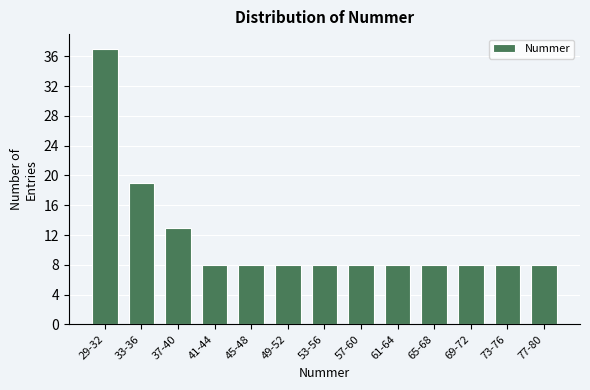

Reading left to right, what are all the values shown in this chart?

29-32=37	33-36=19	37-40=13	41-44=8	45-48=8	49-52=8	53-56=8	57-60=8	61-64=8	65-68=8	69-72=8	73-76=8	77-80=8